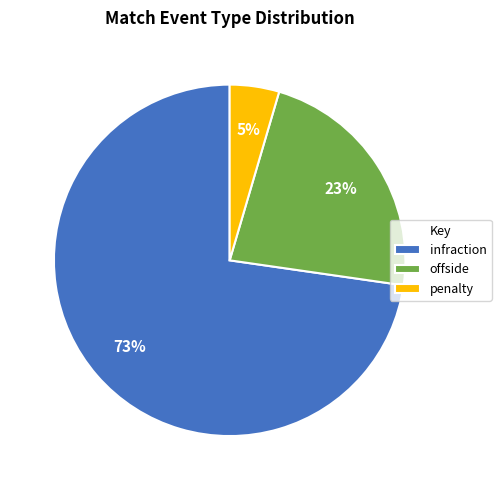

Rank the categories by value from lowest to highest.

penalty, offside, infraction